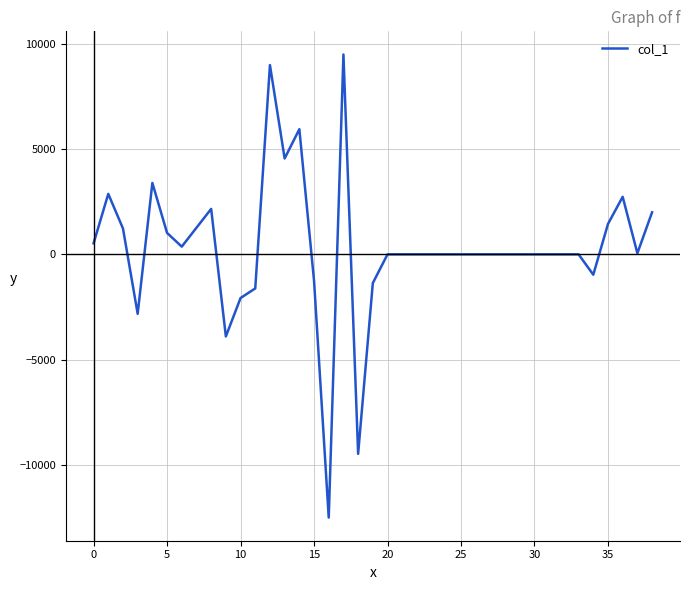

Does the chart display data point markers on the line(s)?

No